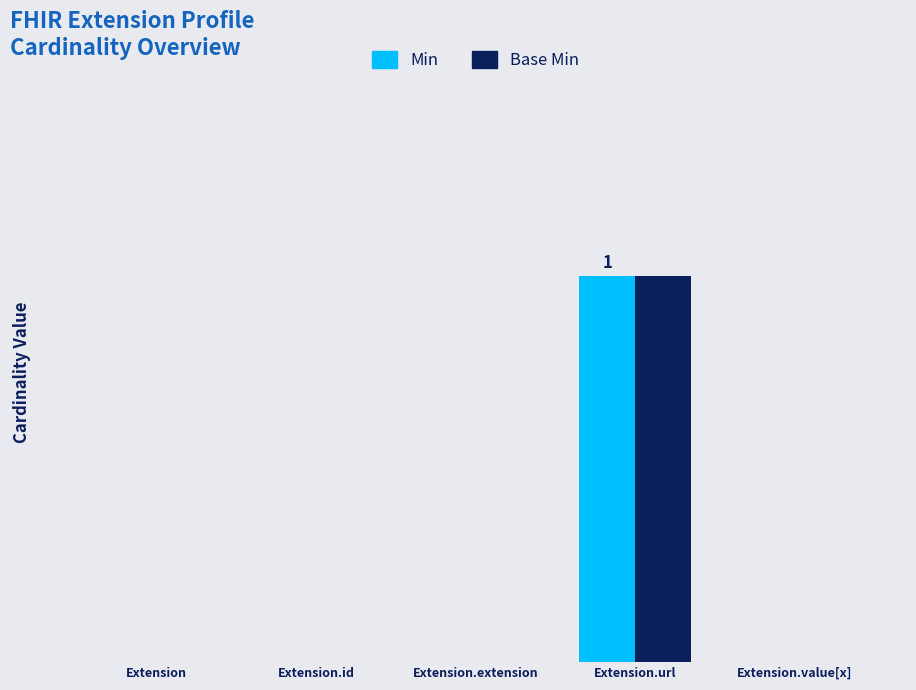

At Extension.url, list the series in order from largest to smallest.

Min, Base Min